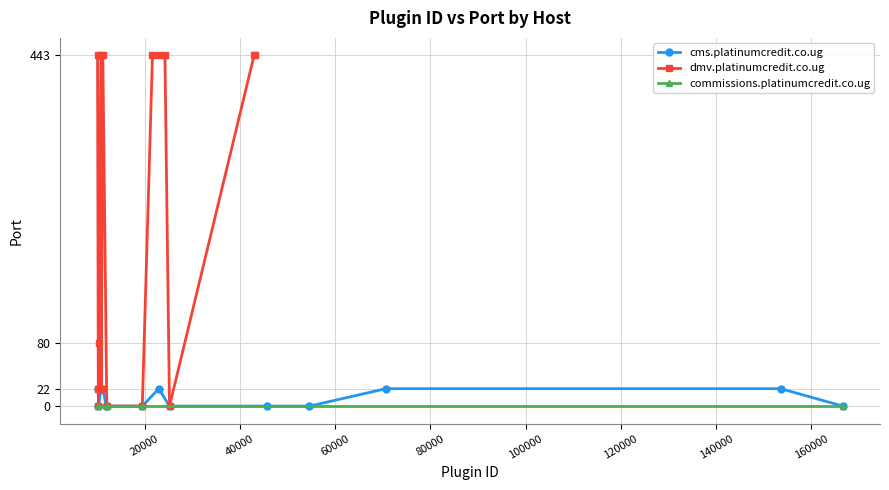

What is the value of the cms.platinumcredit.co.ug point at the 12th from the left?

22